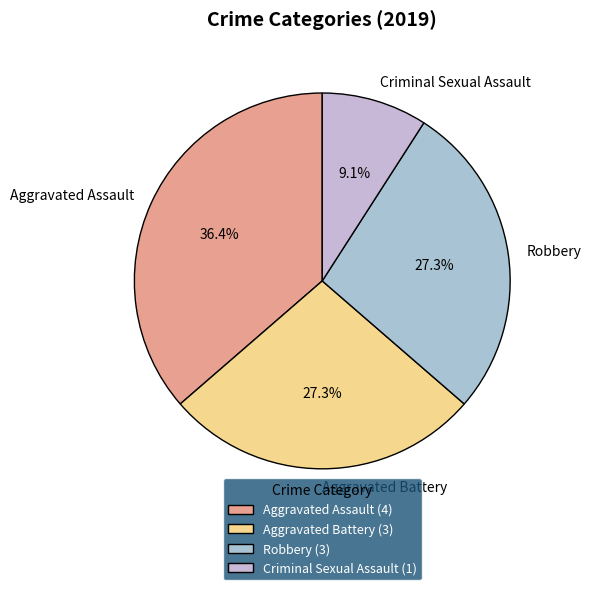

Is there any slice that represents more than half of the pie?

No